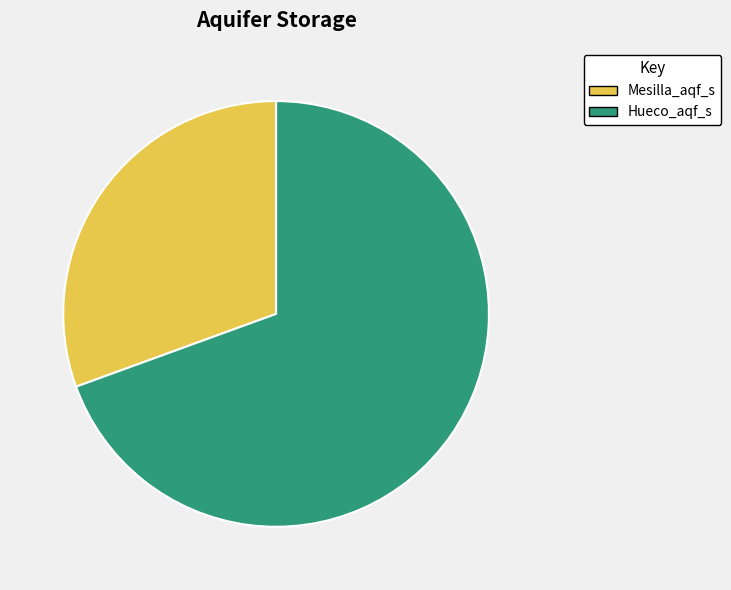

Does any single category account for the majority?

Yes